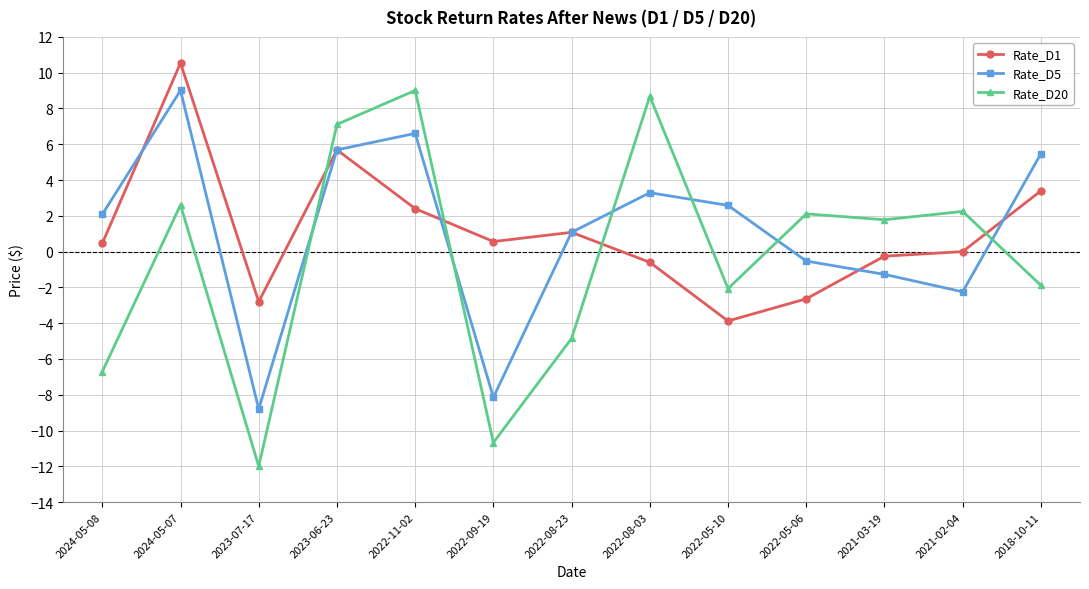

How many categories are shown in the chart?

13